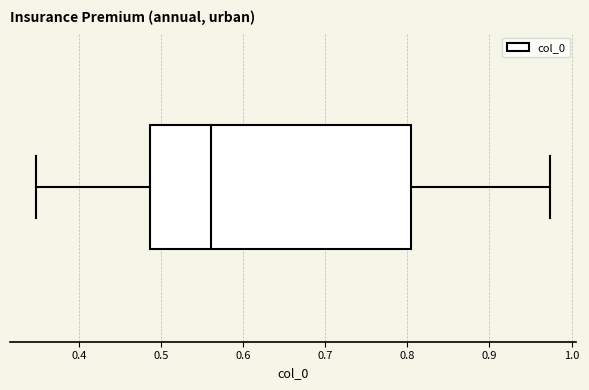

Transcribe this box plot: give where the median line is, the range the box spans, and where the two whiskers end, as read against the x-axis. The values are not printed on the chart, so give them approximately, as read against the axis.

median 0.56, box 0.49 to 0.80, whiskers 0.35 to 0.97